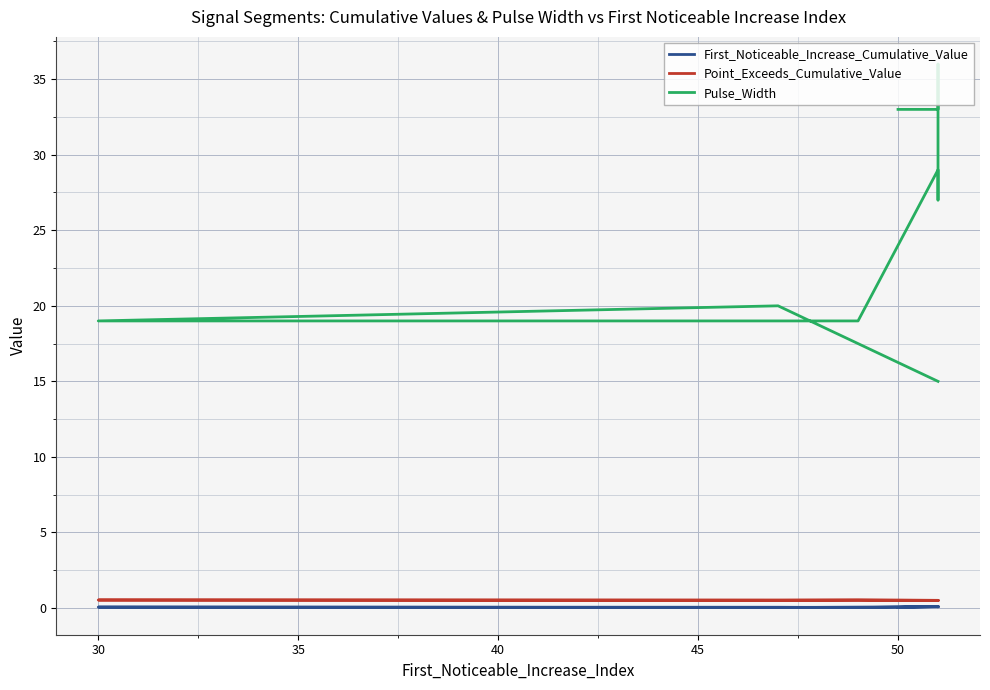

Reading left to right, transcribe all the data shown in this chart.

First_Noticeable_Increase_Cumulative_Value: 0.1	0.0	0.1	0.1	0.0	0.1	0.1	0.1	0.1	0.0
Point_Exceeds_Cumulative_Value: 0.5	0.5	0.5	0.5	0.5	0.5	0.5	0.5	0.5	0.5
Pulse_Width: 15.0	20.0	19.0	19.0	19.0	29.0	27.0	36.0	33.0	33.0